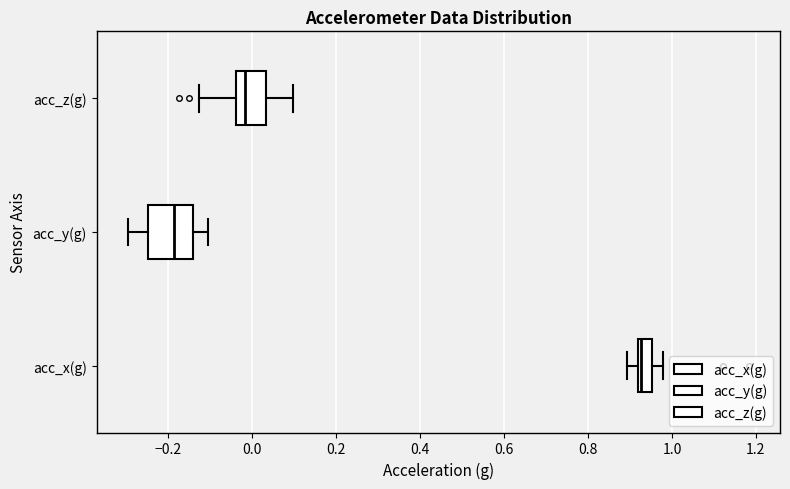

Which box is the widest, from its left edge to its right edge?

acc_y(g)